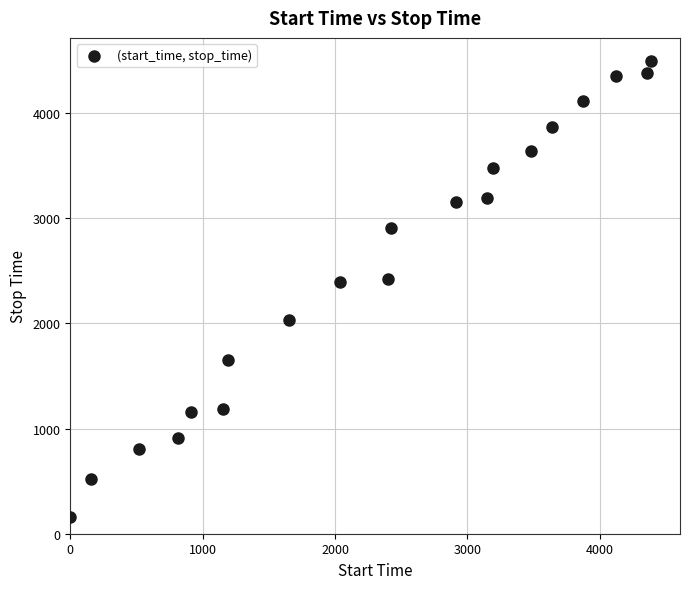

What is the range of Y values (max minus min)?

4340